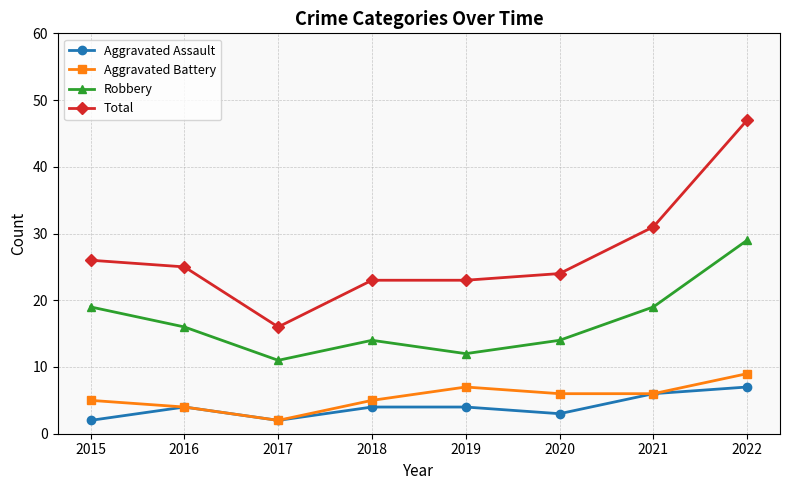

Reading right to left, extract all data points from this chart.

Aggravated Assault: 2022=7	2021=6	2020=3	2019=4	2018=4	2017=2	2016=4	2015=2
Aggravated Battery: 2022=9	2021=6	2020=6	2019=7	2018=5	2017=2	2016=4	2015=5
Robbery: 2022=29	2021=19	2020=14	2019=12	2018=14	2017=11	2016=16	2015=19
Total: 2022=47	2021=31	2020=24	2019=23	2018=23	2017=16	2016=25	2015=26